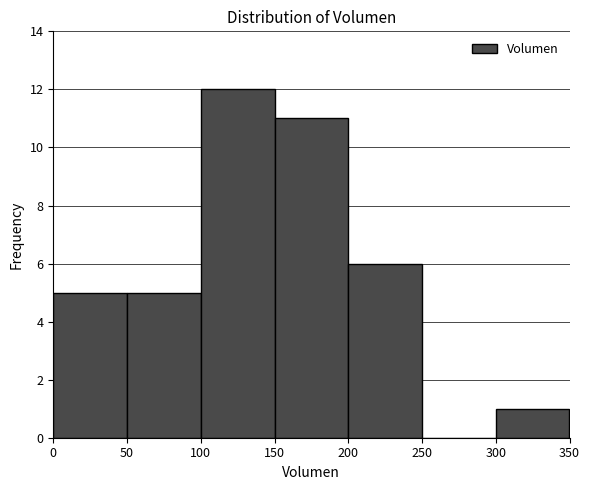

Reading left to right, list every bar in this chart as the range it spans on the x-axis followed by its height. The values are not printed on the chart, so give them approximately, as read against the axis.

0 to 50: 5
50 to 100: 5
100 to 150: 12
150 to 200: 11
200 to 250: 6
250 to 300: 0
300 to 350: 1